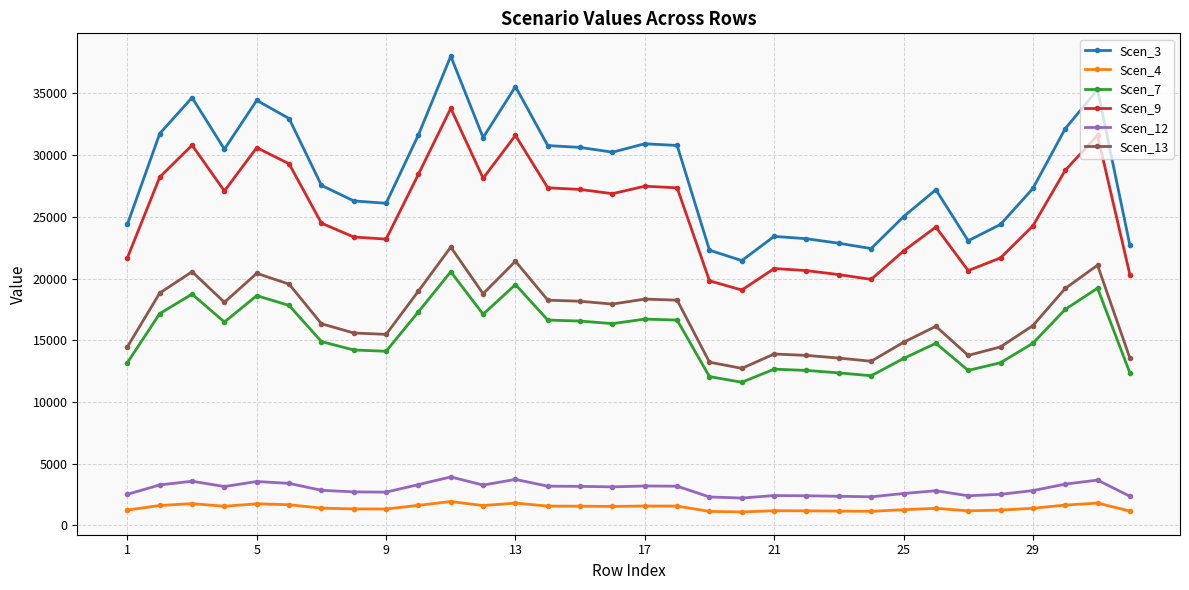

What is the difference between the second highest and minimum values in the Scen_4 series?

715.9